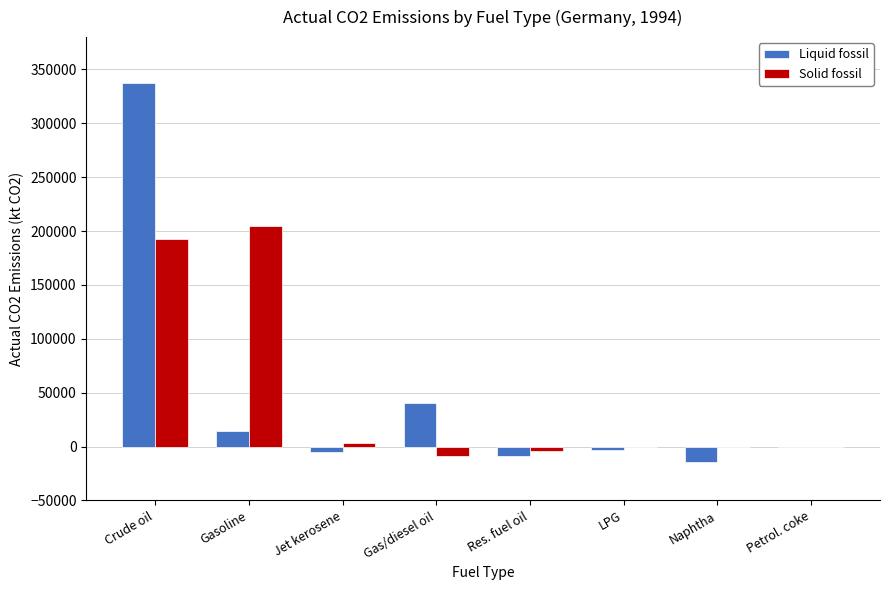

Is it true that Solid fossil equals 204714.3 at Gasoline?

True